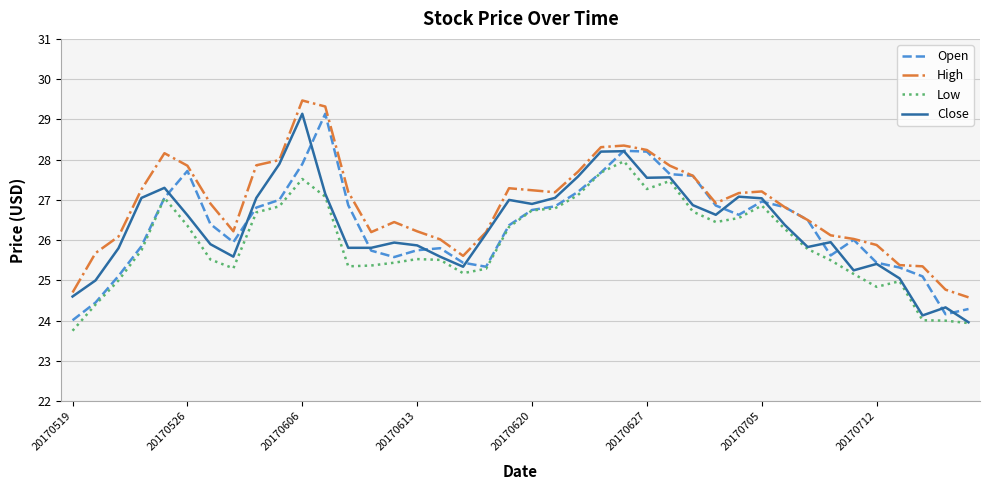

What is the highest value of the Low series?

28.0